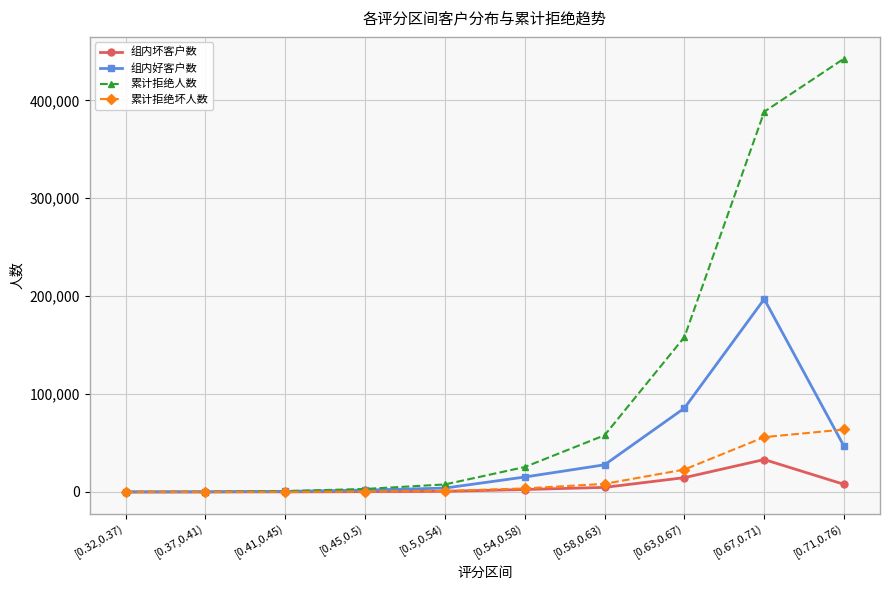

At which label is 累计拒绝人数 closest to 221350?

[0.63,0.67)